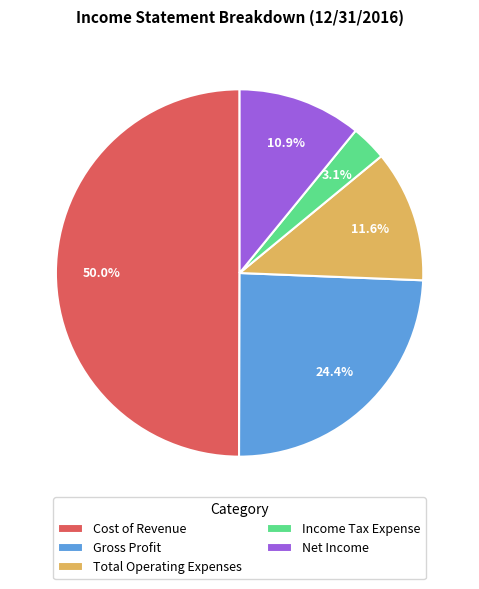

True or false: Total Operating Expenses accounts for 1% of the total.

False